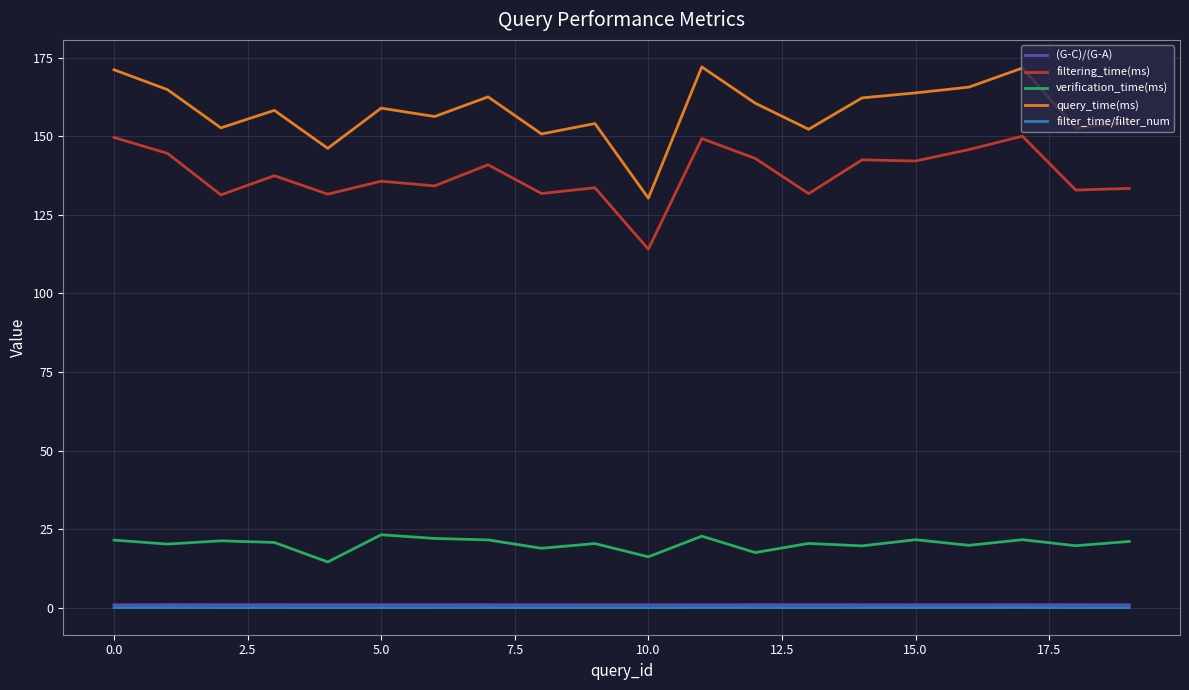

True or false: query_time(ms) and filtering_time(ms) cross at least once.

False